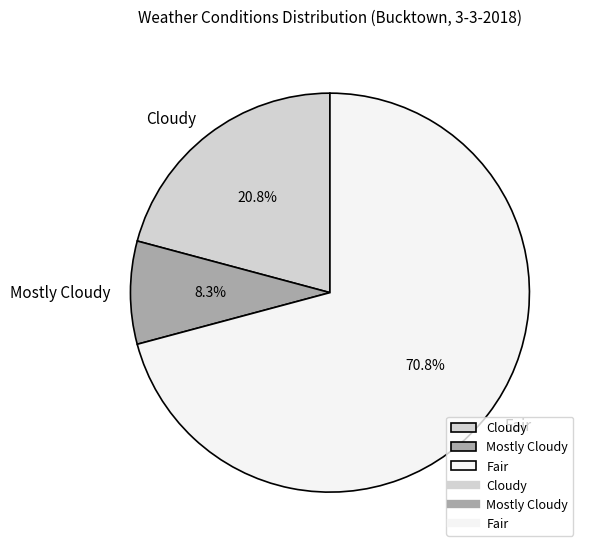

True or false: Cloudy accounts for 21% of the total.

True